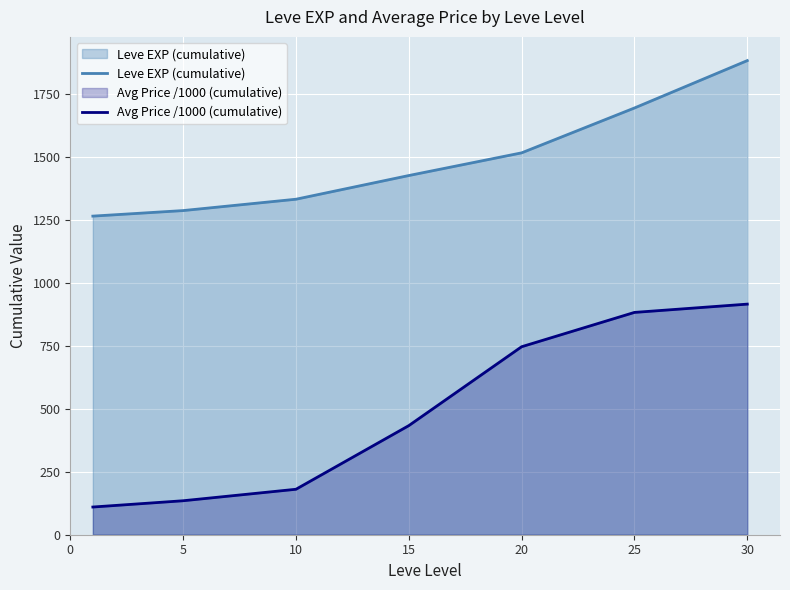

Does the chart display data point markers on the line(s)?

No